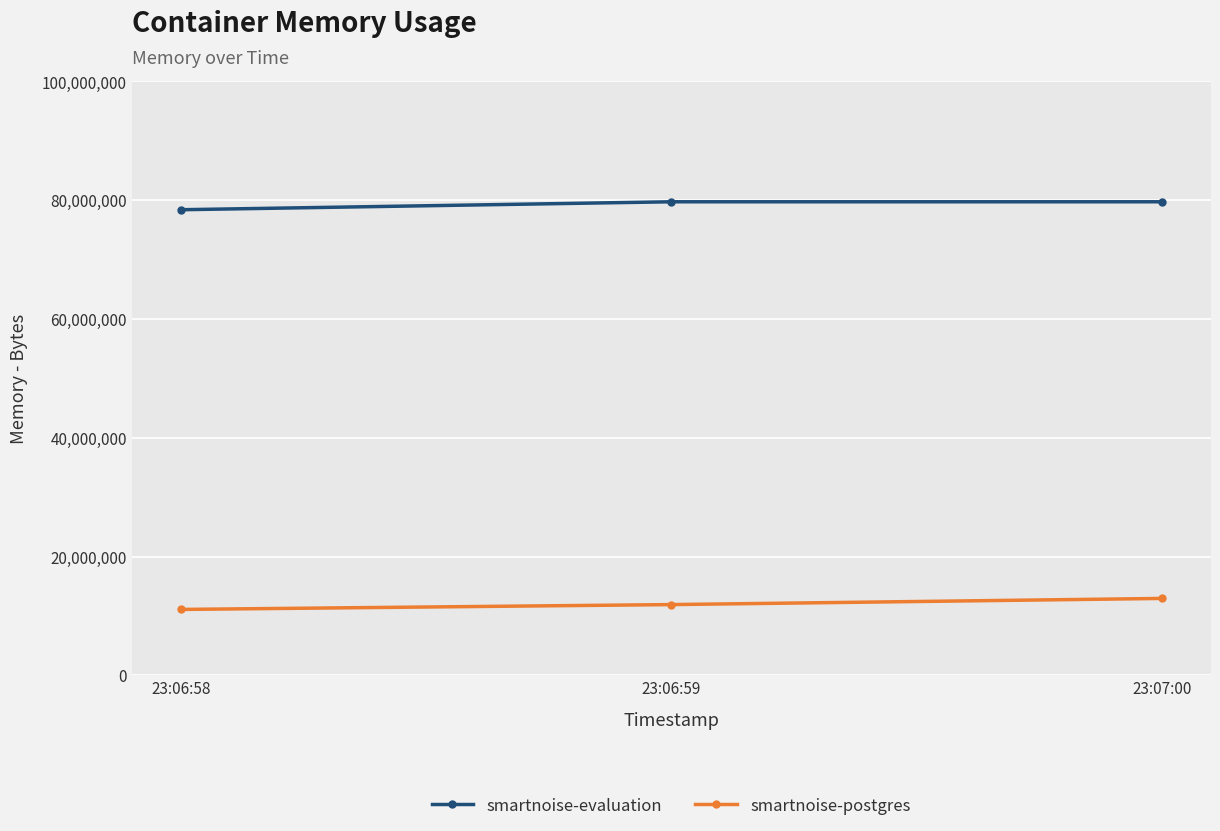

The smartnoise-postgres series shows 11923456 at 23:06:59. True or false?

True